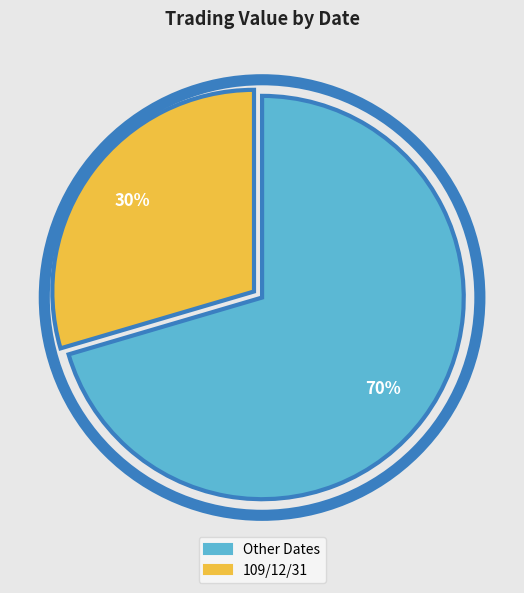

Is there any slice that represents more than half of the pie?

Yes